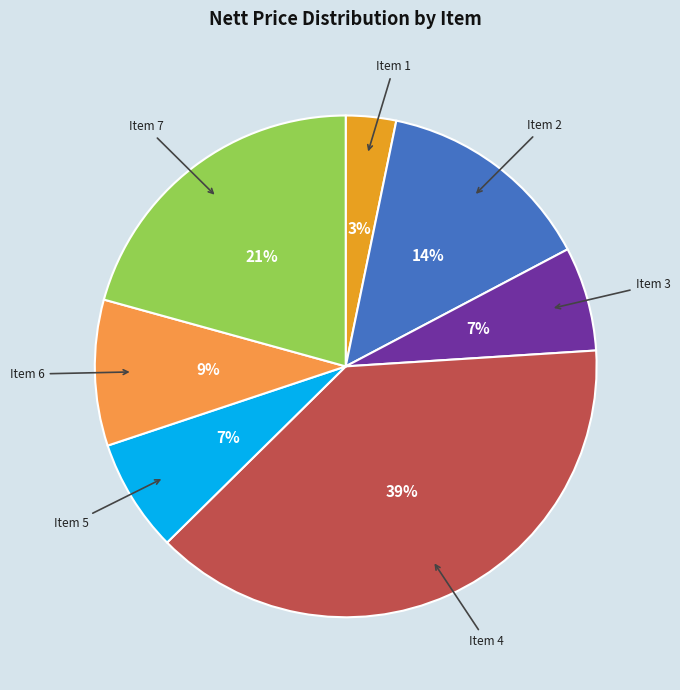

Which slice is the smallest?

Item 1